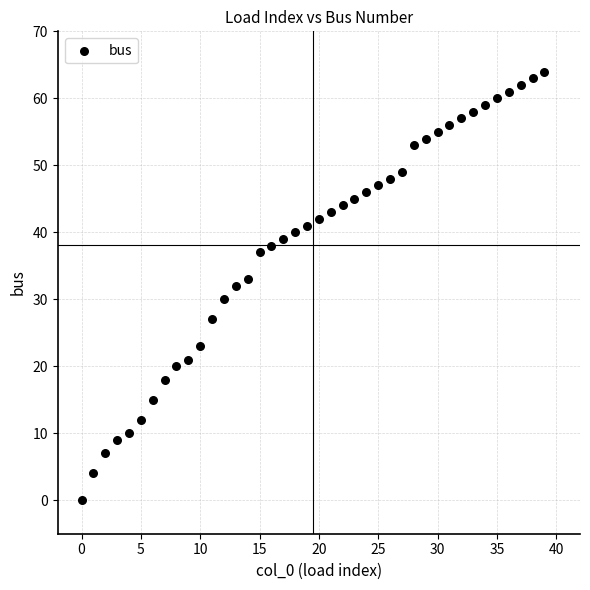

What is the range of Y values (max minus min)?

64